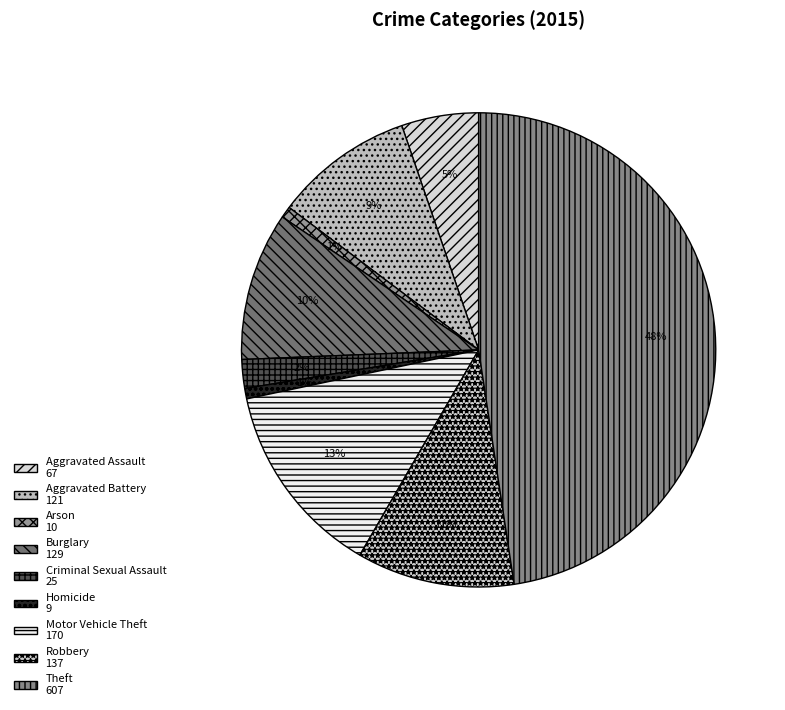

Is it true that Arson is 1% of the pie?

True